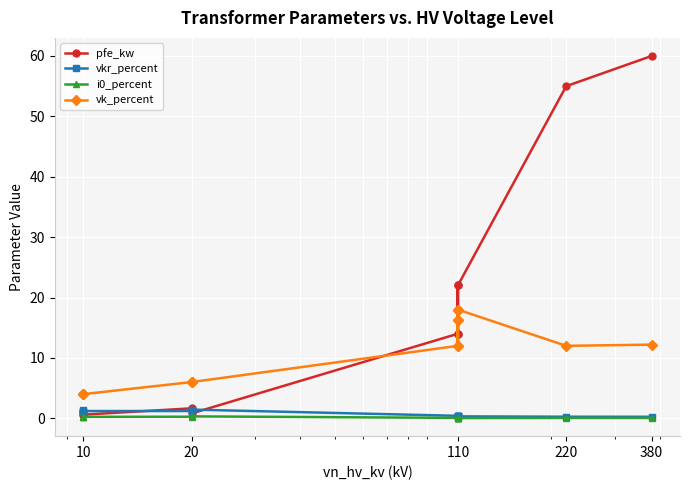

What is the label of the 12th point from the right?

110